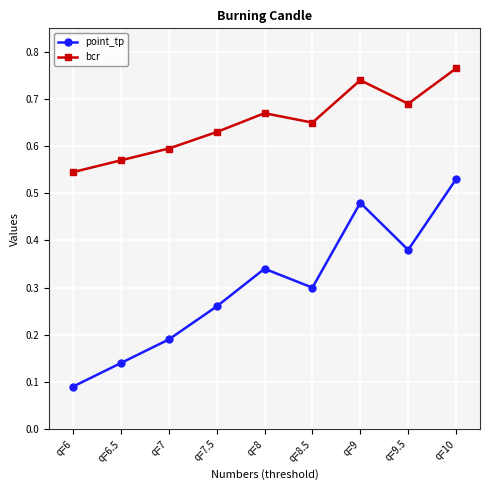

What are all the series names shown in the legend?

point_tp, bcr